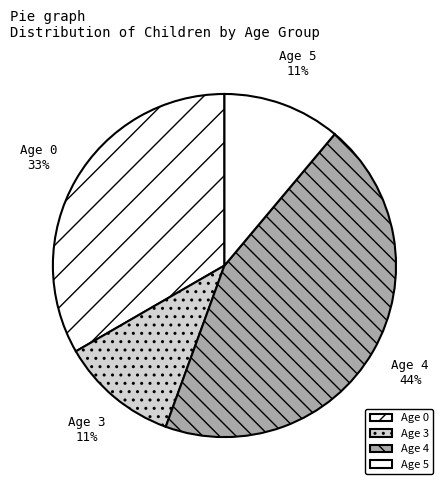

Do Age 4 and Age 3 together represent more than half of the pie?

Yes